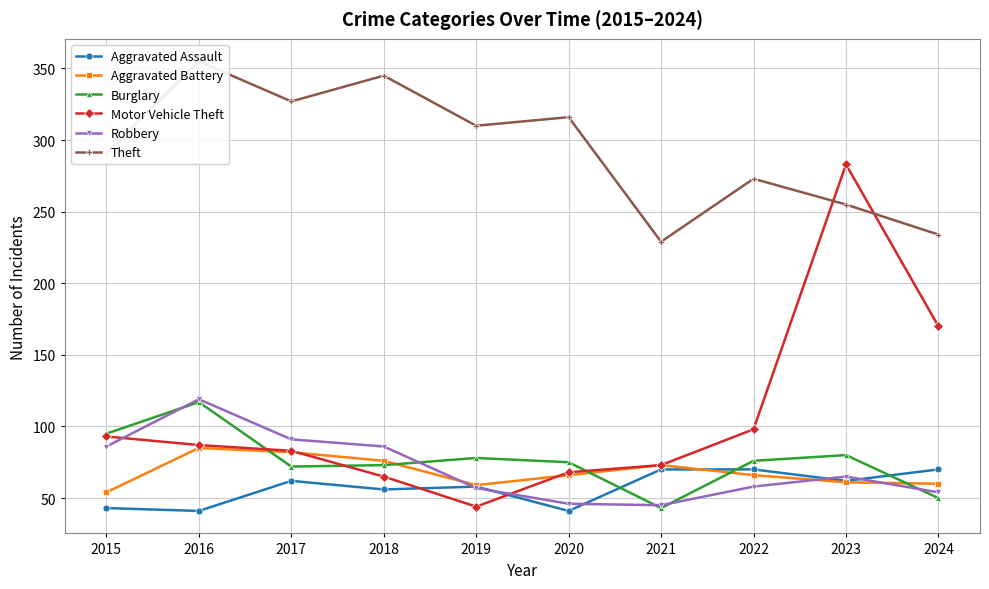

Which series has the largest total across all categories?

Theft